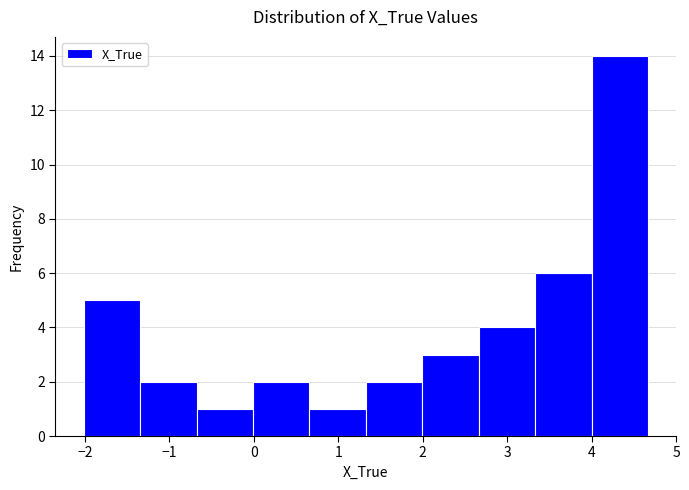

Which range on the x-axis has the tallest bar?

4.0 to 4.7